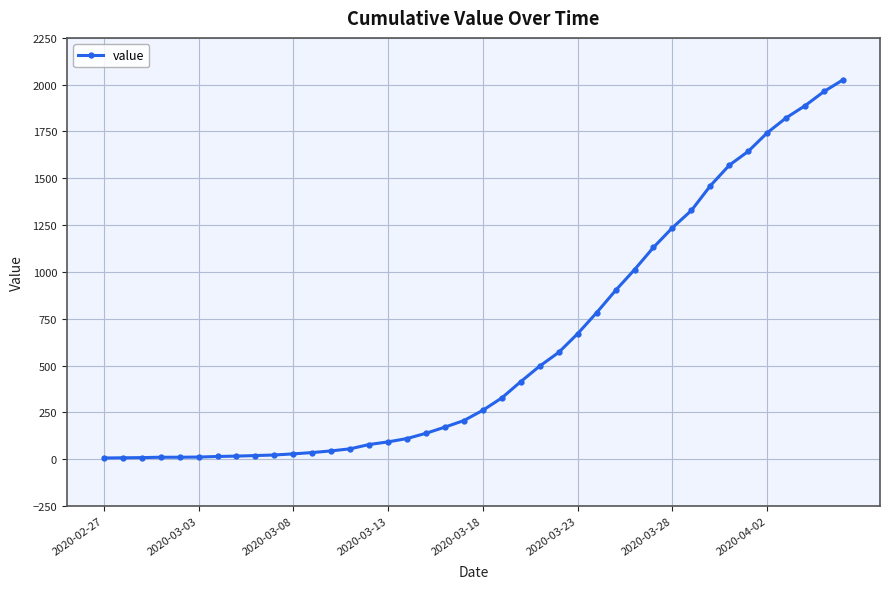

What is the difference between the maximum and minimum values?

2020